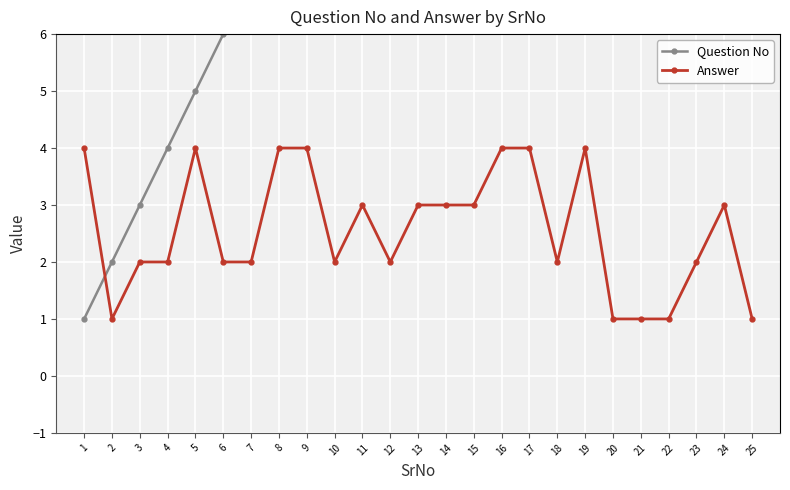

List the series in order of their overall mean, lowest first.

Answer, Question No